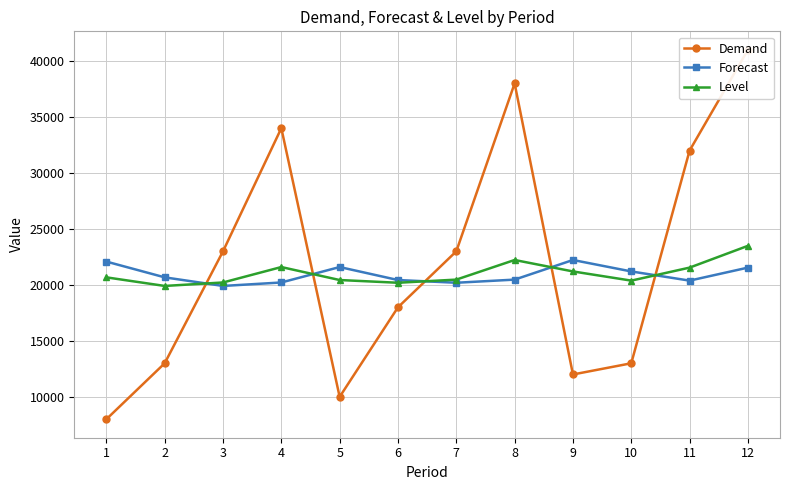

True or false: Forecast has a value of 5002.7 at 7.

False